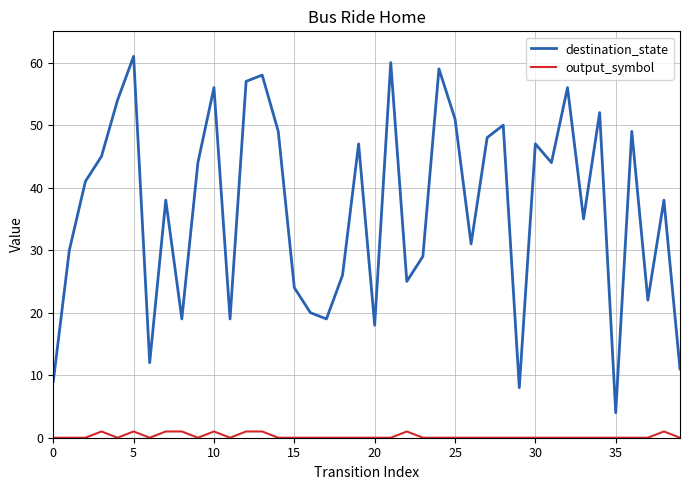

What is the minimum value for destination_state?

4